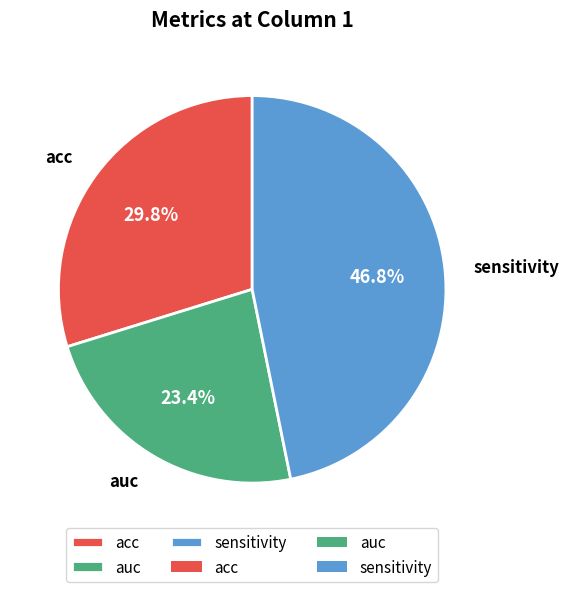

Does auc represent more than half of the total?

No